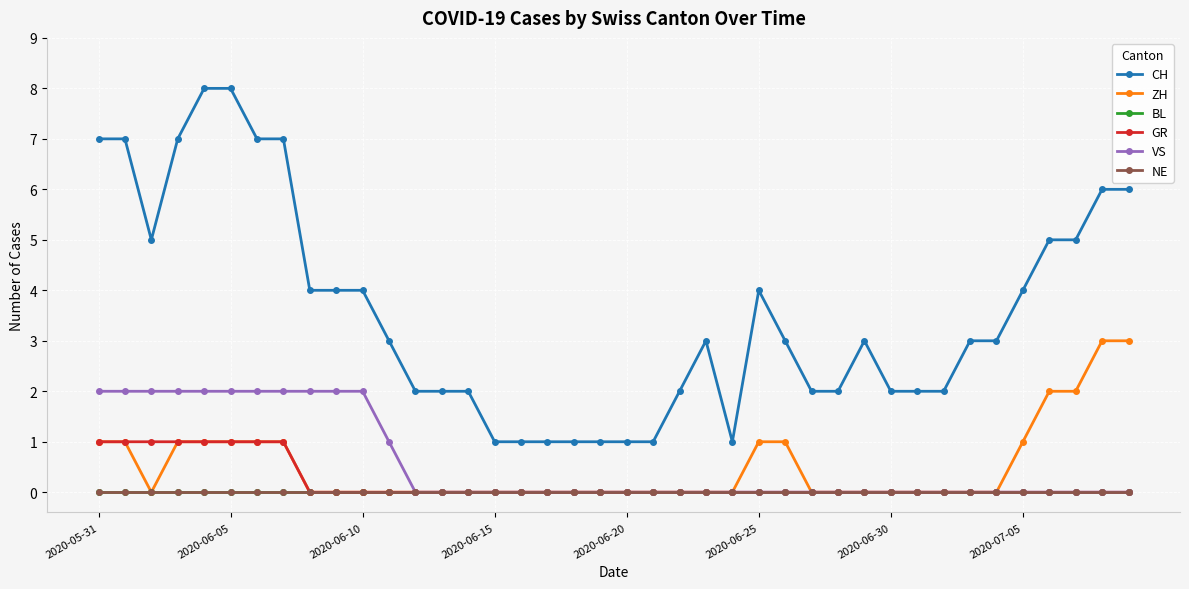

How many lines are shown in the chart?

6